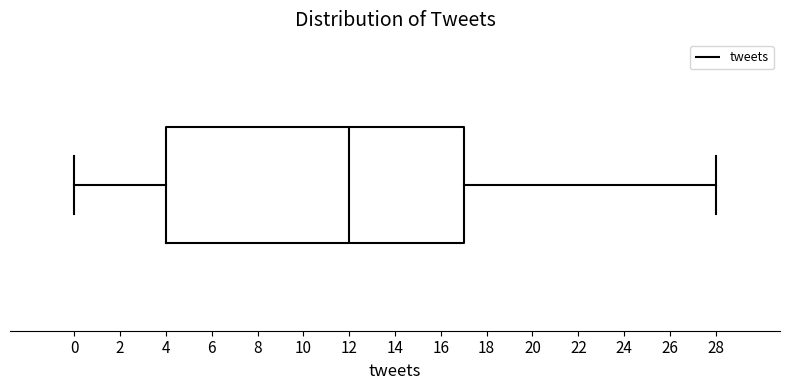

Read this box plot against the x-axis: the position of the median line, the range covered by the box, and the ends of both whiskers. The values are not printed on the chart, so give them approximately, as read against the axis.

median 12, box 4 to 17, whiskers 0 to 28